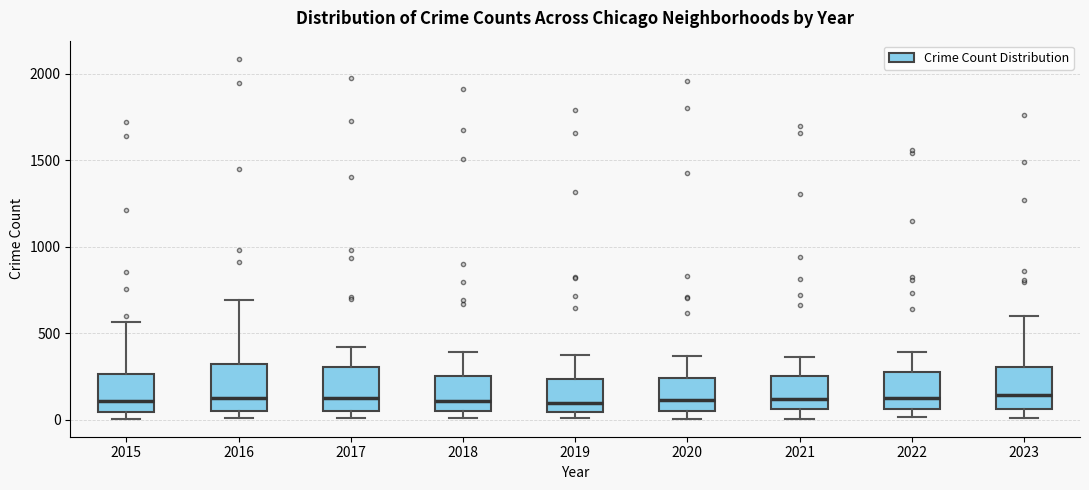

Reading left to right, read every box against the y-axis: the position of its median line, the range the box covers, and the ends of its whiskers. The values are not printed on the chart, so give them approximately, as read against the axis.

2015: median 100, box 50 to 250, whiskers 0 to 550
2016: median 150, box 50 to 300, whiskers 0 to 700
2017: median 100, box 50 to 300, whiskers 0 to 400
2018: median 100, box 50 to 250, whiskers 0 to 400
2019: median 100, box 50 to 250, whiskers 0 to 400
2020: median 100, box 50 to 250, whiskers 0 to 350
2021: median 100, box 50 to 250, whiskers 0 to 350
2022: median 100, box 50 to 250, whiskers 0 to 400
2023: median 150, box 50 to 300, whiskers 0 to 600